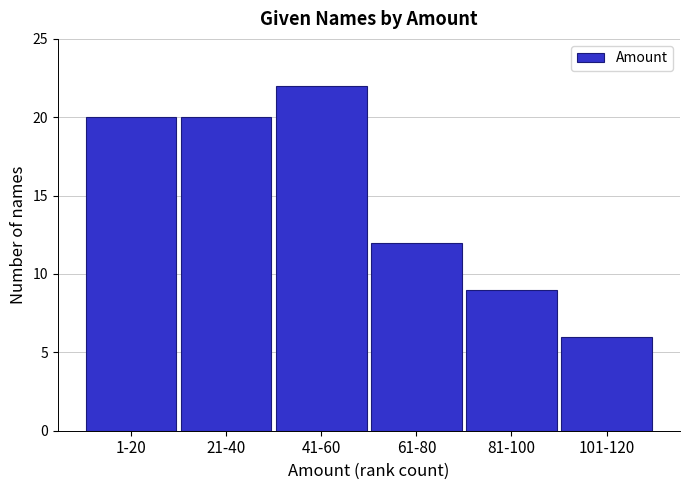

Reading left to right, transcribe all the data shown in this chart.

1-20=20	21-40=20	41-60=22	61-80=12	81-100=9	101-120=6